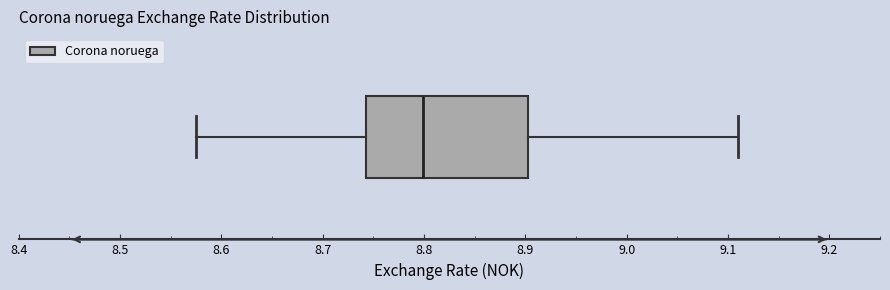

Read this box plot against the x-axis: the position of the median line, the range covered by the box, and the ends of both whiskers. The values are not printed on the chart, so give them approximately, as read against the axis.

median 8.80, box 8.74 to 8.90, whiskers 8.58 to 9.11